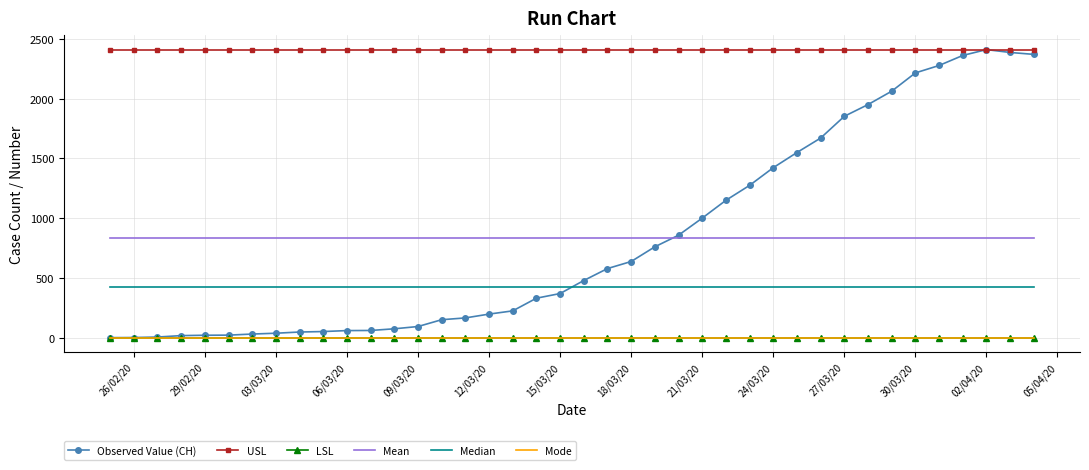

True or false: Mean and LSL cross at least once.

False